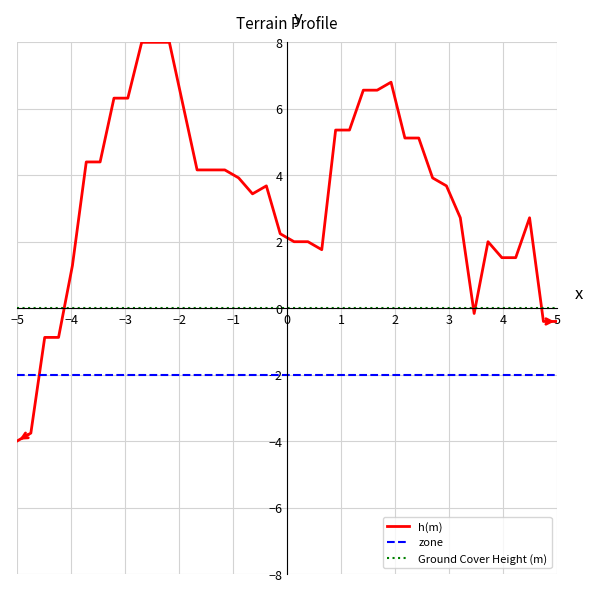

True or false: zone and Ground Cover Height (m) cross at least once.

False